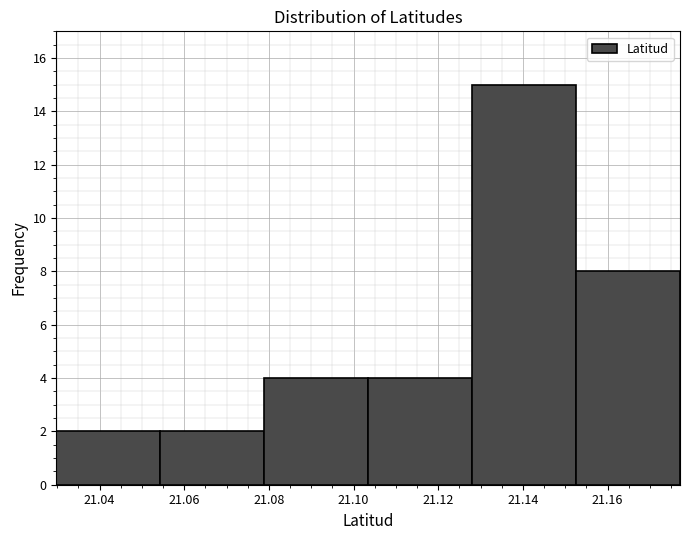

Reading left to right, transcribe this chart: for each bar, give the range it covers on the x-axis and its height. Neither the bar edges nor the heights are printed on the chart, so give them approximately, as read against the axes.

21.030 to 21.054: 2
21.054 to 21.078: 2
21.078 to 21.104: 4
21.104 to 21.128: 4
21.128 to 21.152: 15
21.152 to 21.178: 8